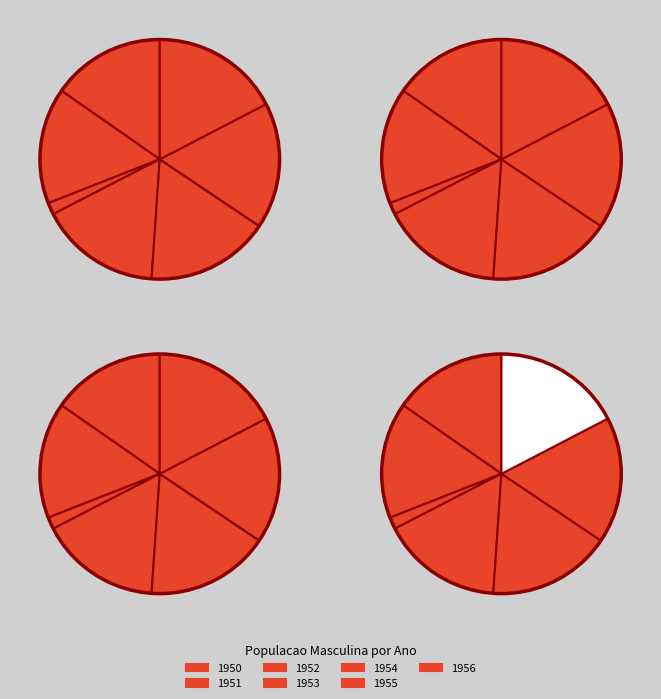

How many slices are in this pie chart?

7